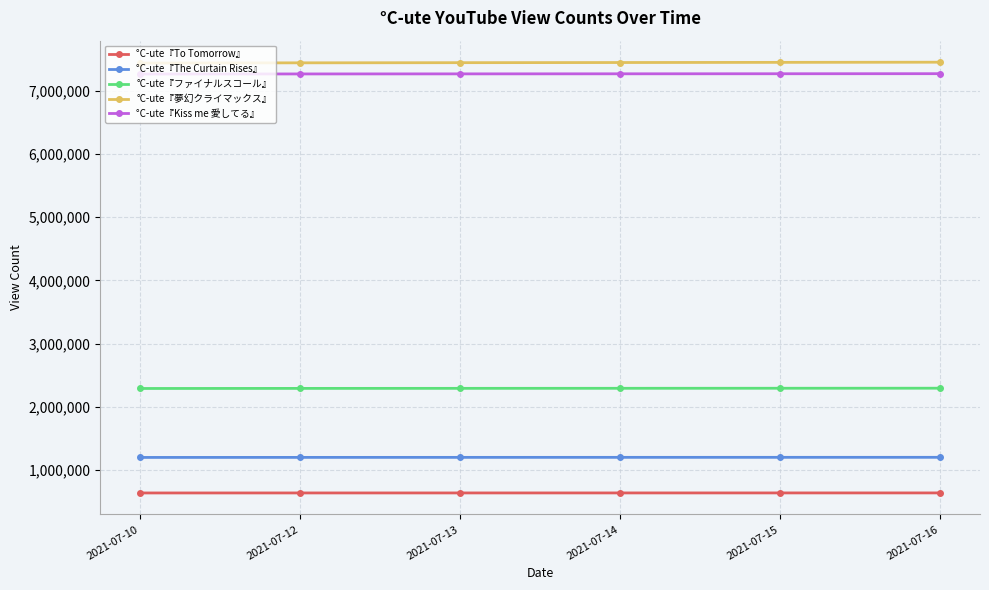

How many series are shown in this chart?

5